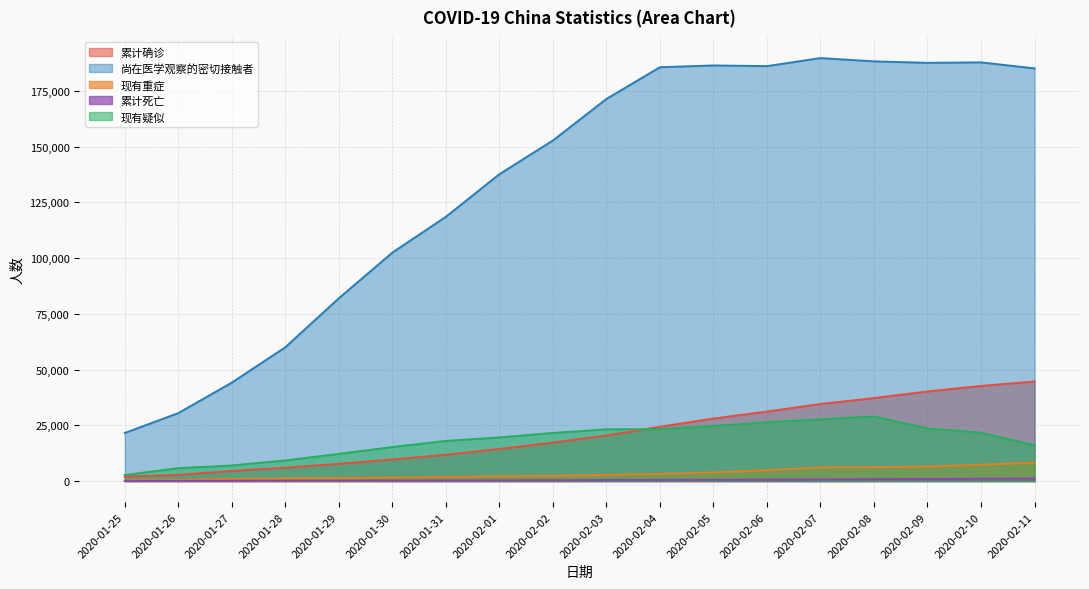

What is the total value across all series at 2020-02-10?

260390